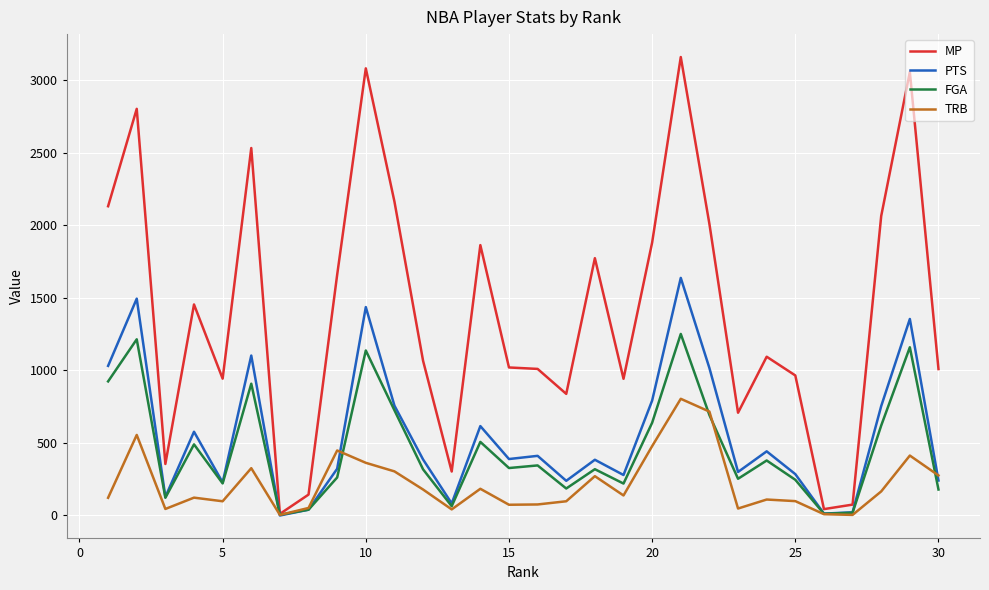

Which series has the largest range (max minus min)?

MP